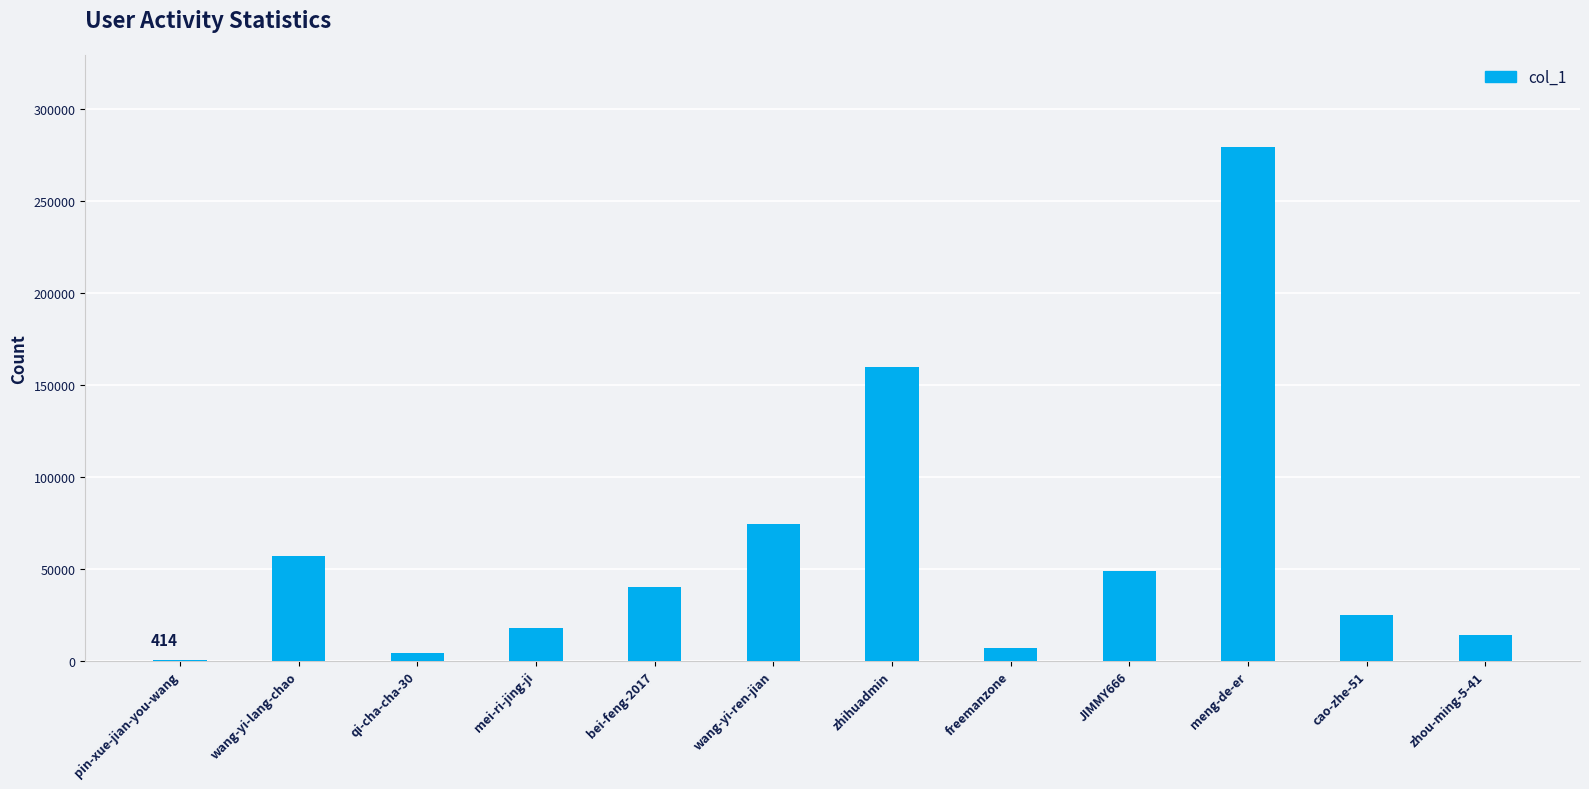

Approximately how many times larger is the value at JIMMY666 compared to zhou-ming-5-41?

3.5